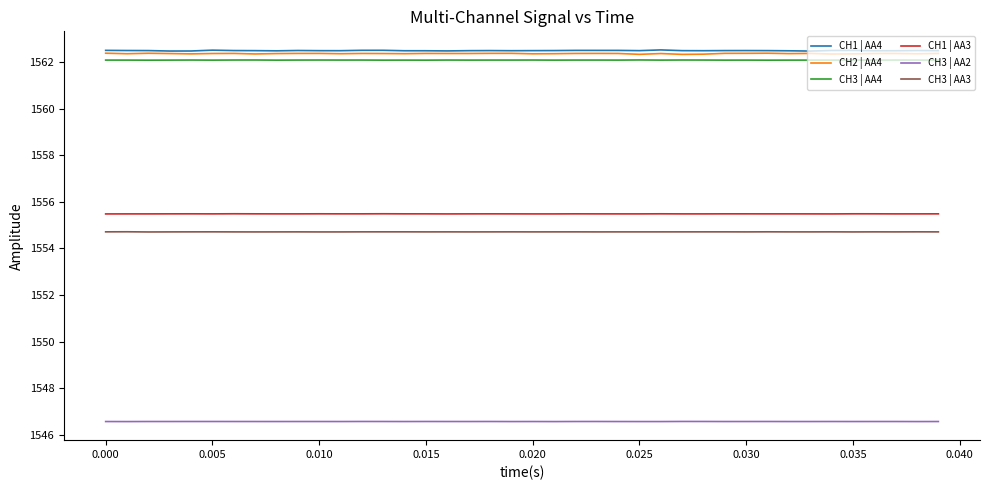

True or false: CH2 | AA4 and CH3 | AA4 cross at least once.

False